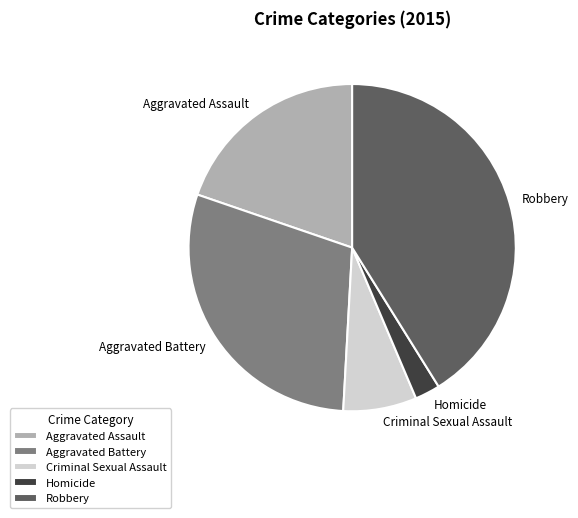

How many slices are in this pie chart?

5